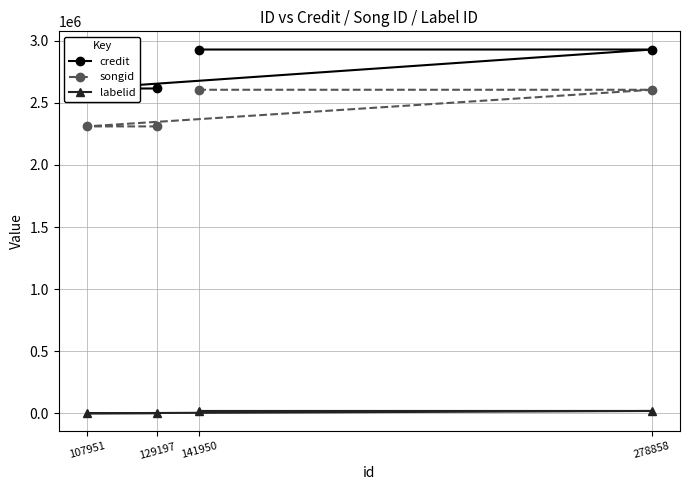

Reading left to right, list all the values displayed in this chart.

credit: 2615037	2615037	2928648	2928666
songid: 2310039	2310039	2604788	2604837
labelid: 1645	1645	20123	20123